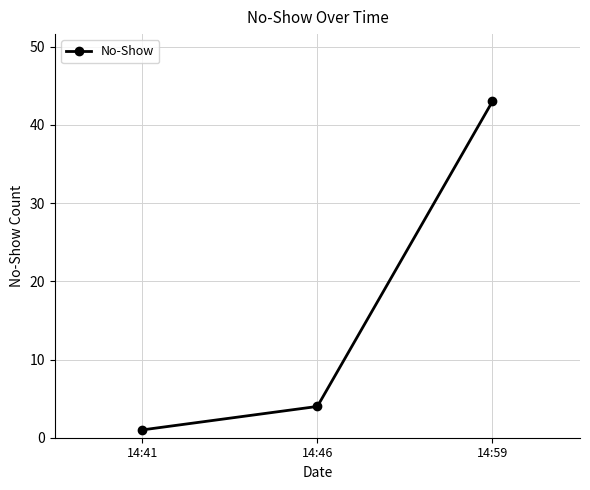

What value does the data have at 14:59, to the nearest 10?

40